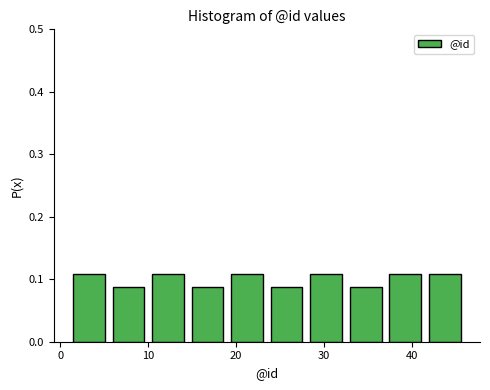

What is the height of the bar covering 28.0 to 32.5 on the x-axis? Neither the bar edges nor the heights are printed on the chart, so give them approximately, as read against the axes.

0.11